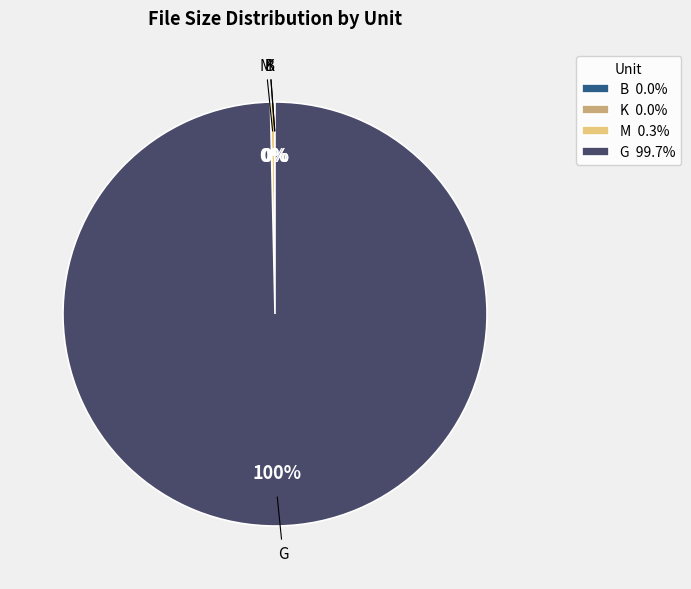

Is there any slice that represents more than half of the pie?

Yes